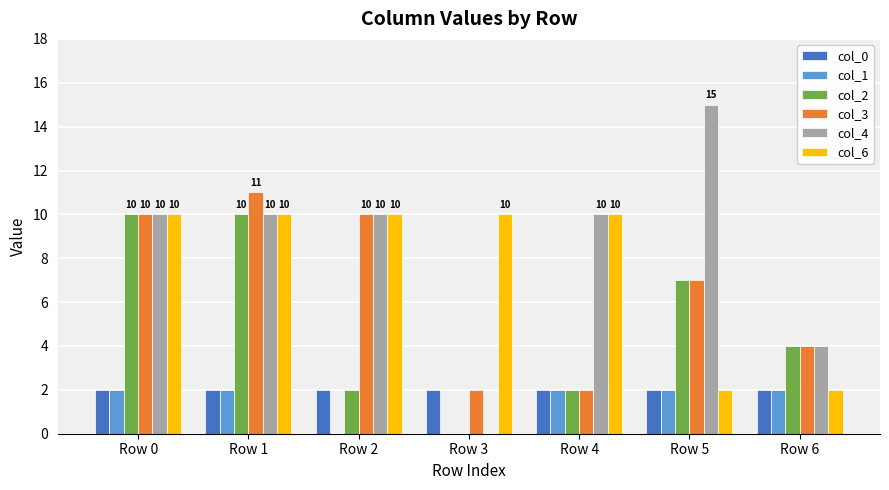

Between Row 4 and Row 6, which series saw the biggest shift?

col_6